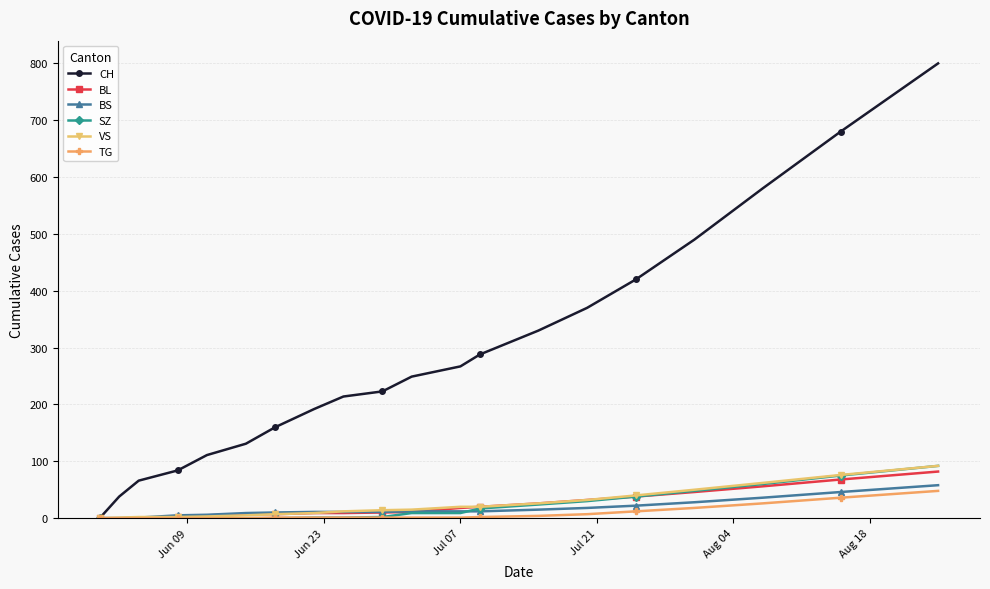

Which series has the largest range (max minus min)?

CH